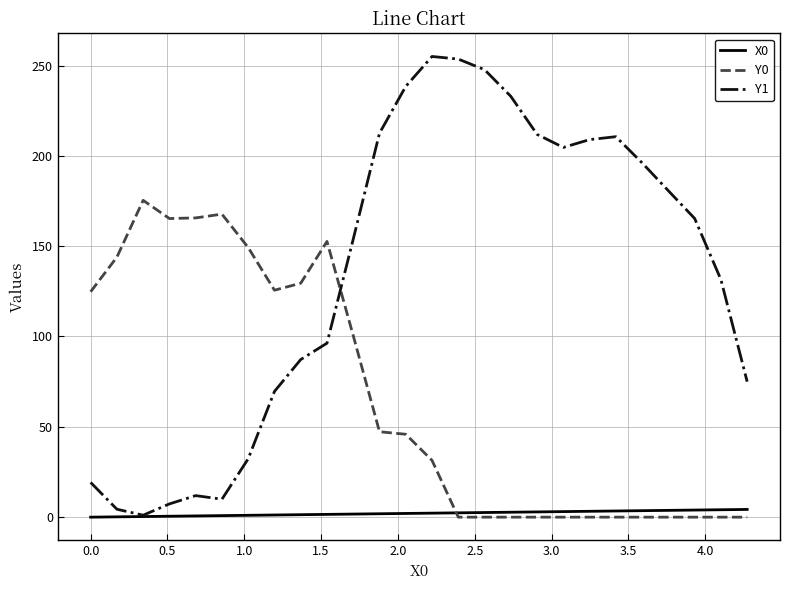

List the series in order of their overall mean, highest first.

Y1, Y0, X0